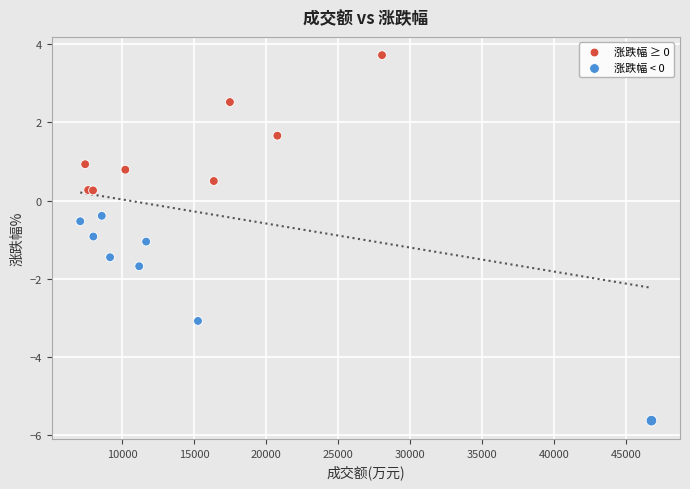

Which series reaches the minimum Y coordinate?

涨跌幅 < 0